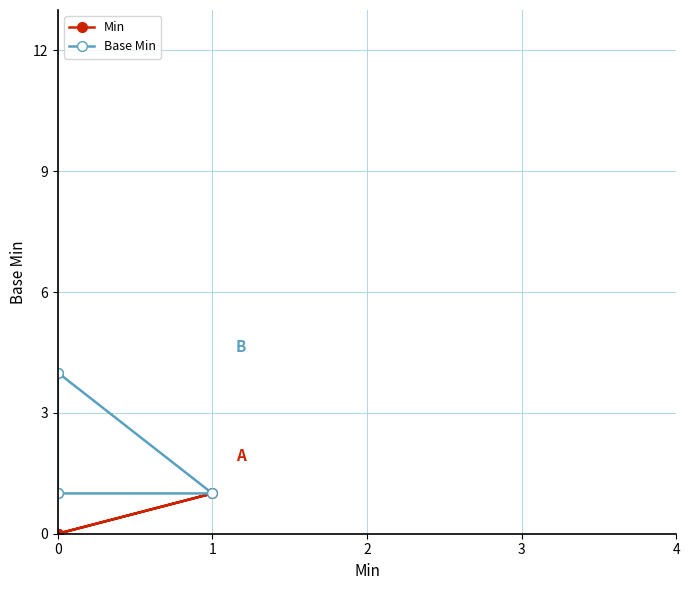

True or false: Min and Base Min intersect in this chart.

False